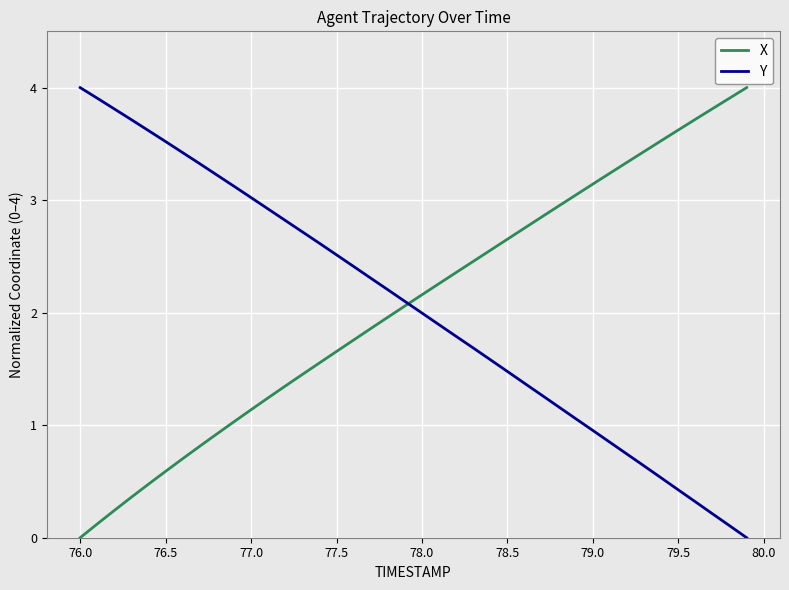

What is the maximum value for X?

4.0